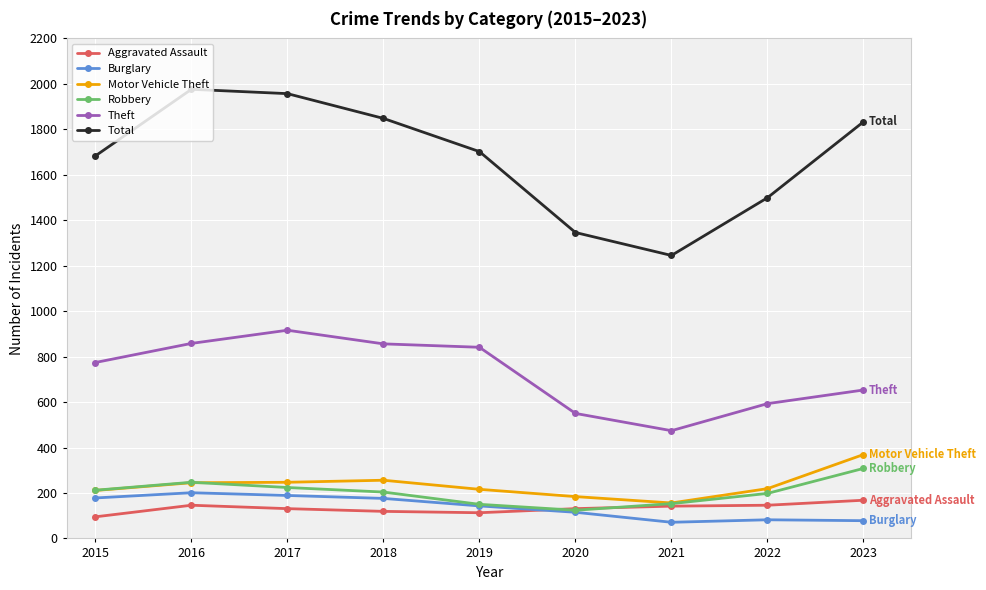

At how many categories does at least one series exceed 1278?

8